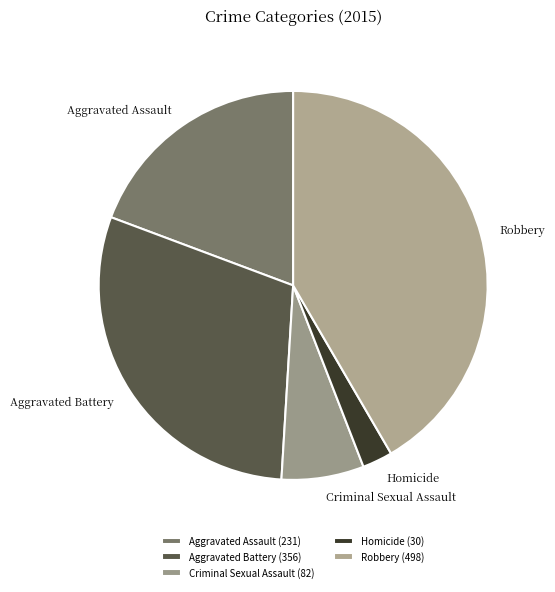

True or false: Criminal Sexual Assault accounts for 1% of the total.

False